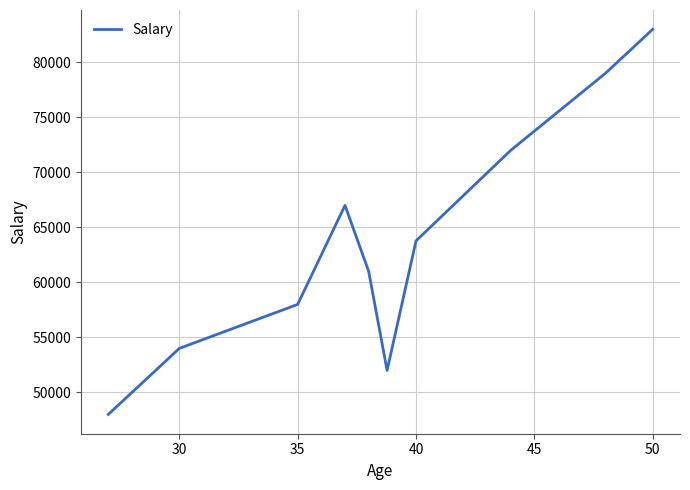

What is the difference between the maximum and minimum values?

35000.0